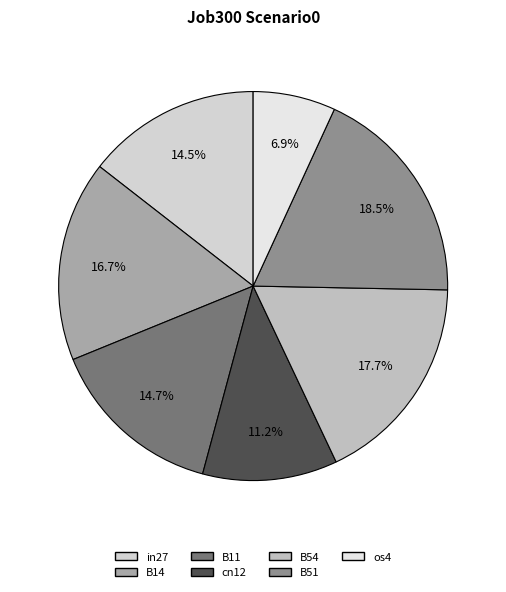

How many slices are in this pie chart?

7